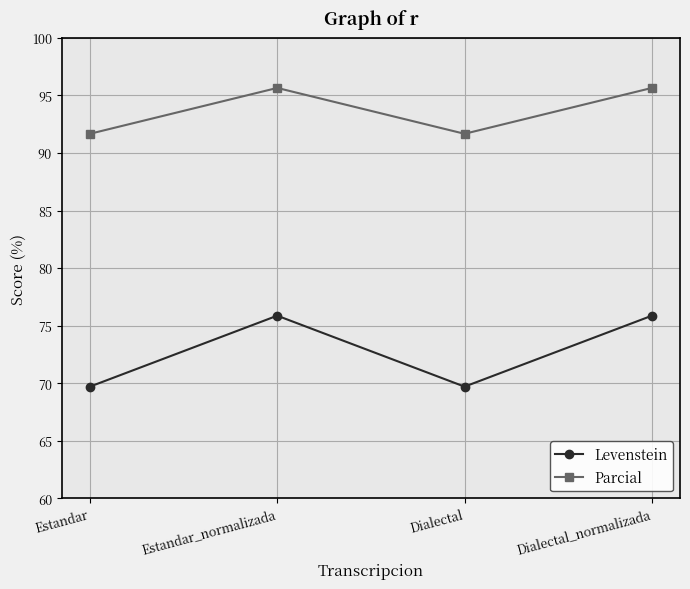

Between Estandar_normalizada and Dialectal, which series saw the biggest shift?

Levenstein